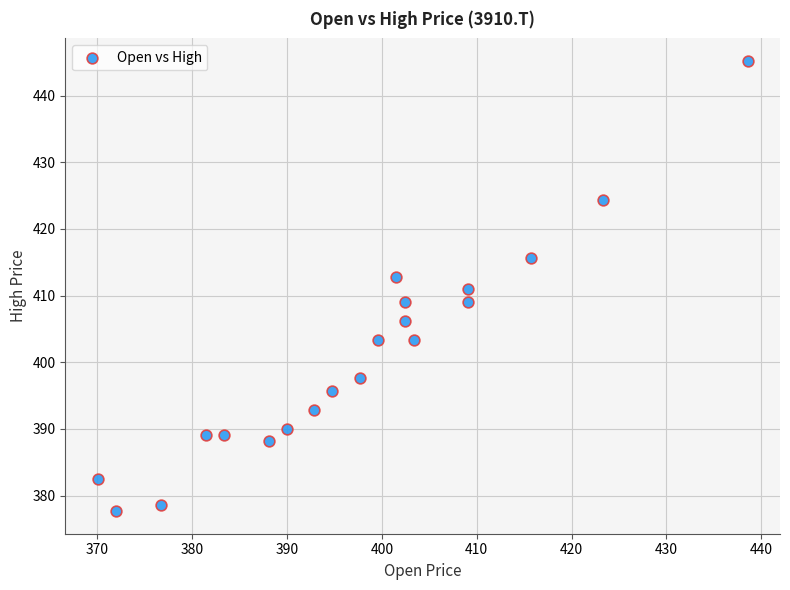

What is the range of Y values (max minus min)?

67.5